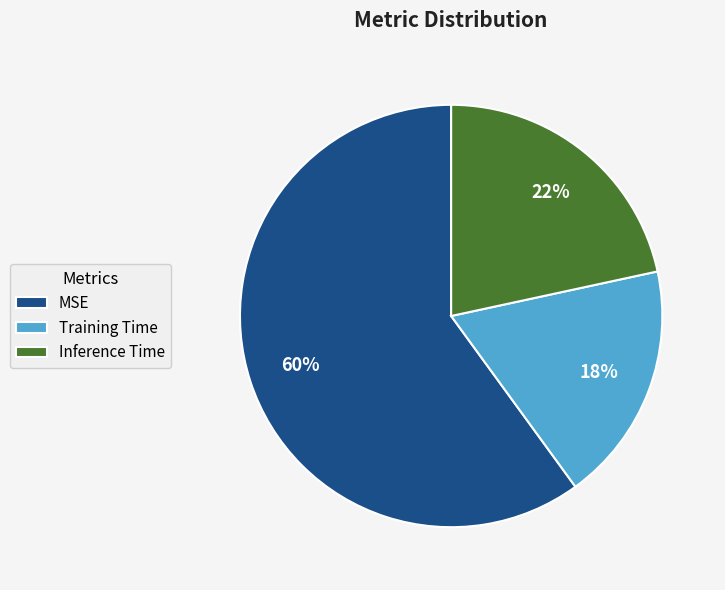

Which slice represents more than half of the pie?

MSE